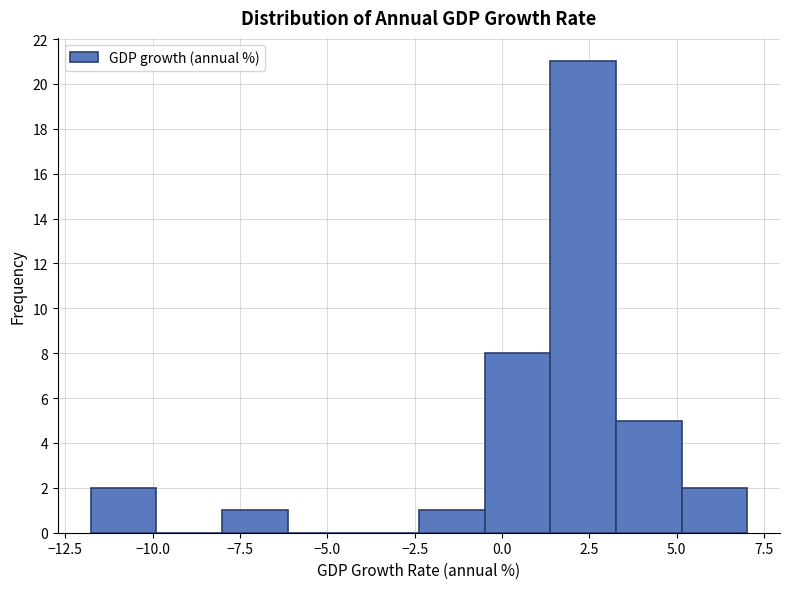

Around what value on the x-axis is the tallest bar? Give the approximate position of its centre, as read against the axis.

2.5